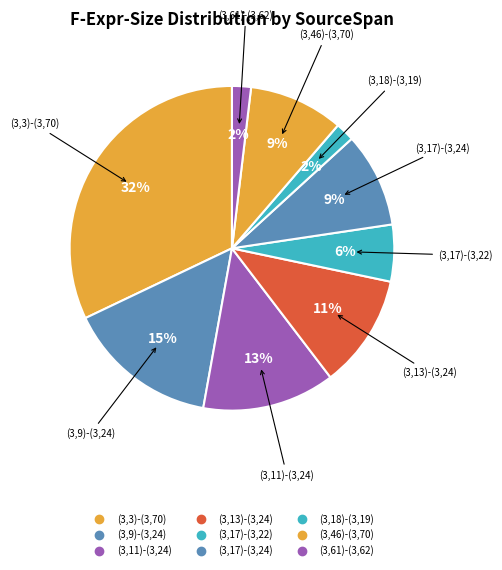

Approximately how many times larger is the value at (3,13)-(3,24) compared to (3,61)-(3,62)?

6.0